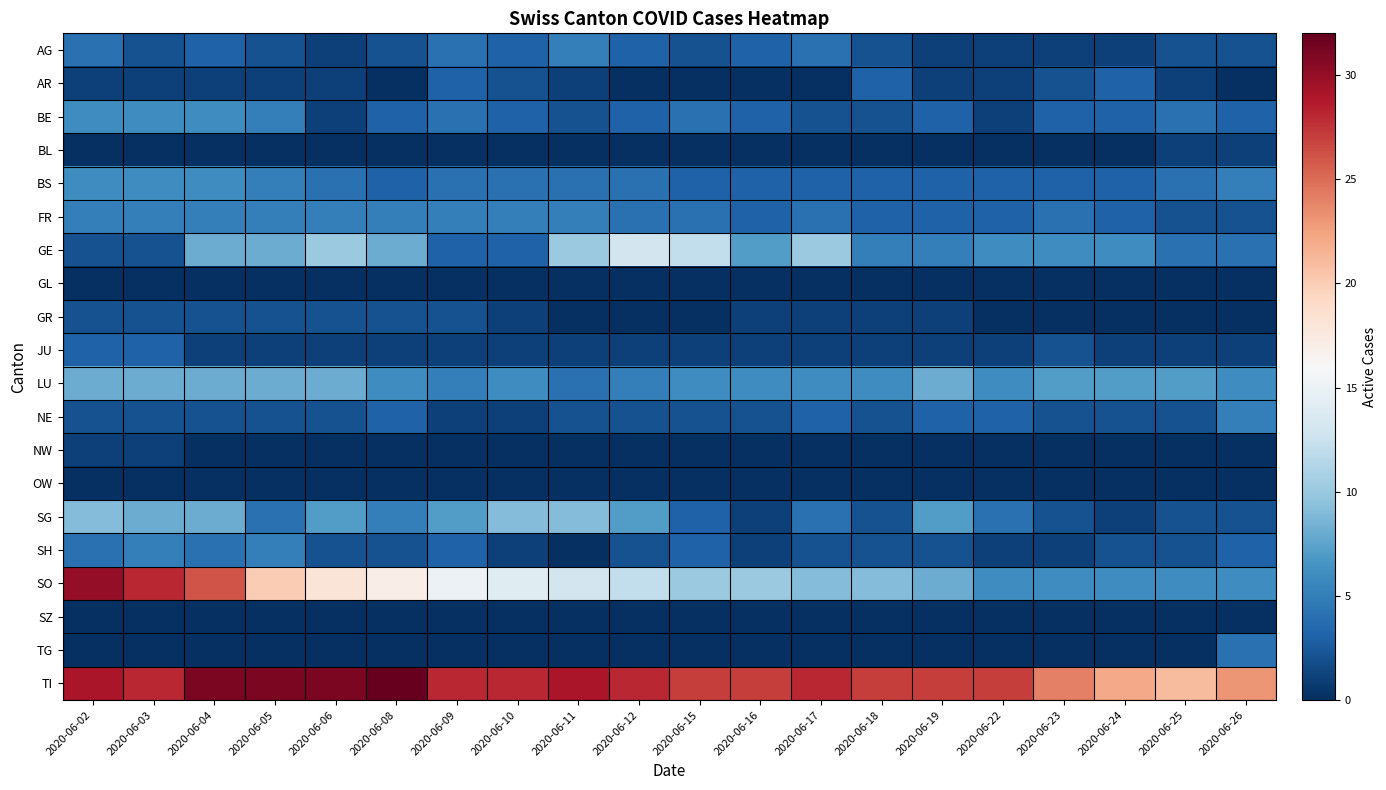

How many data points does each series have?

20